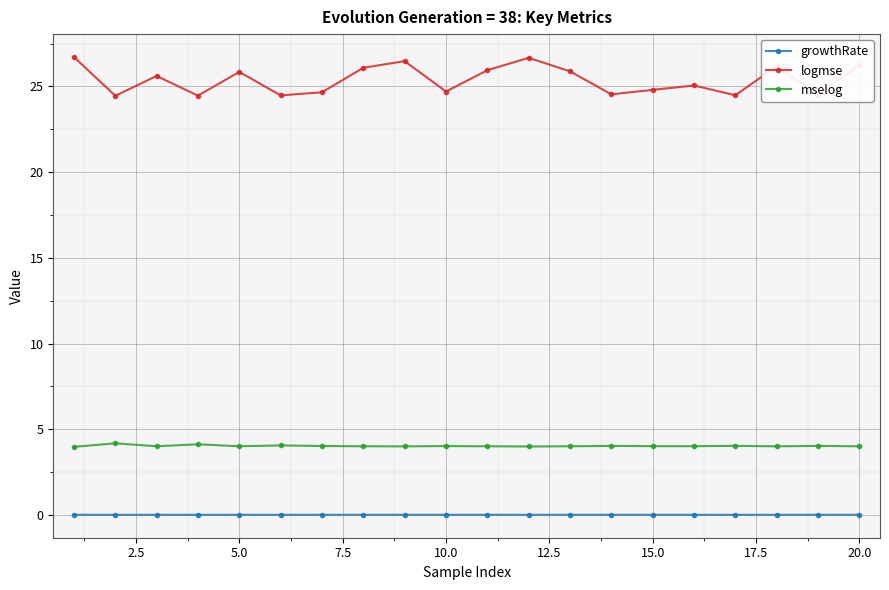

Rank the series by their average value, from highest to lowest.

logmse, mselog, growthRate